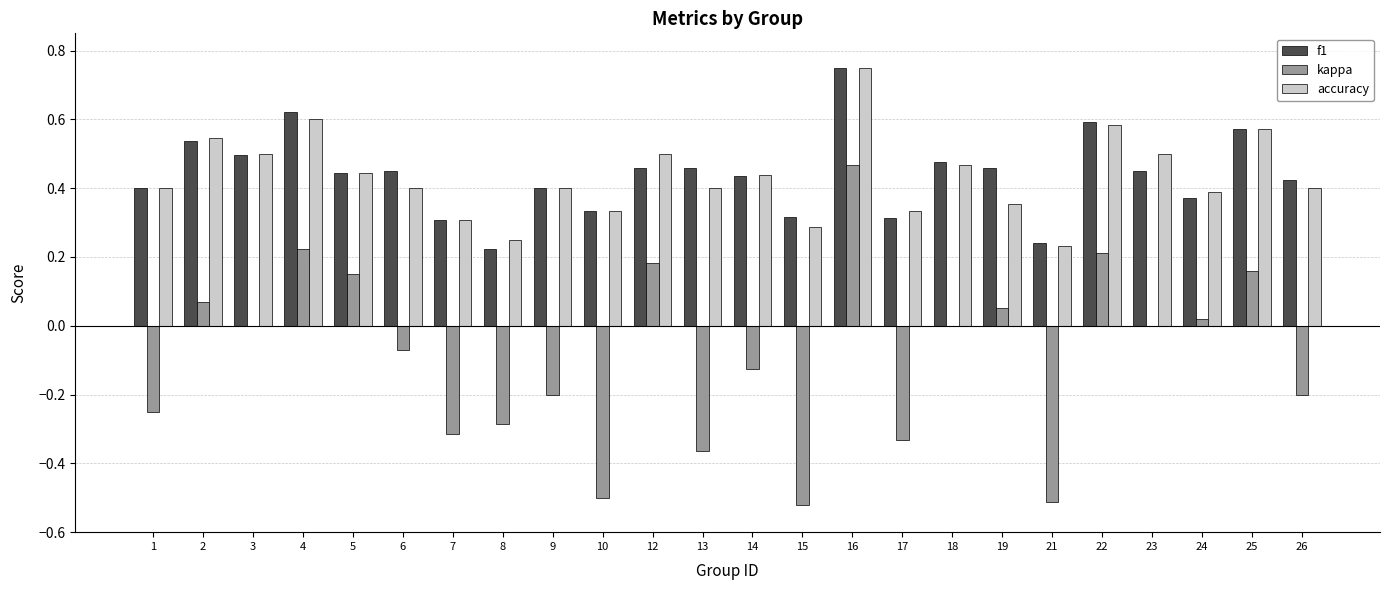

At which category is the sum across all series the highest?

16